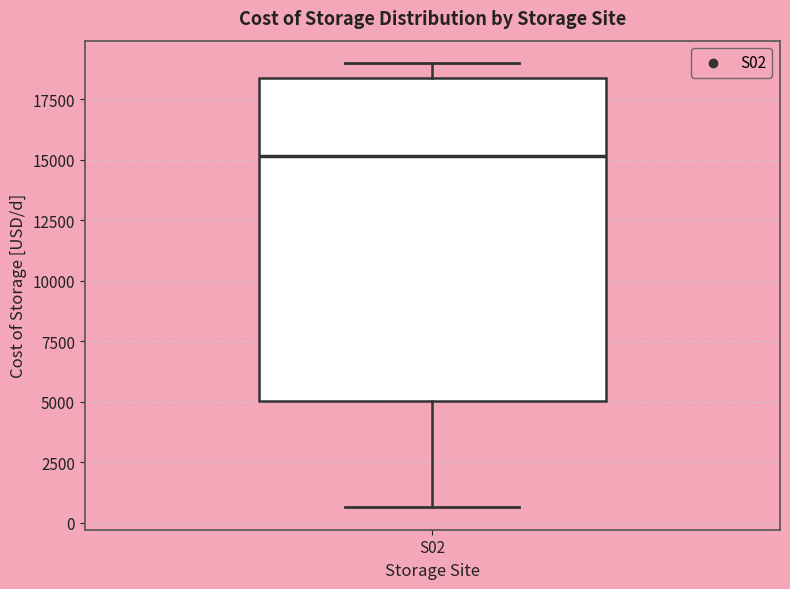

Where does the median line of the box for S02 sit on the y-axis? The values are not printed on the chart, so give them approximately, as read against the axis.

15000